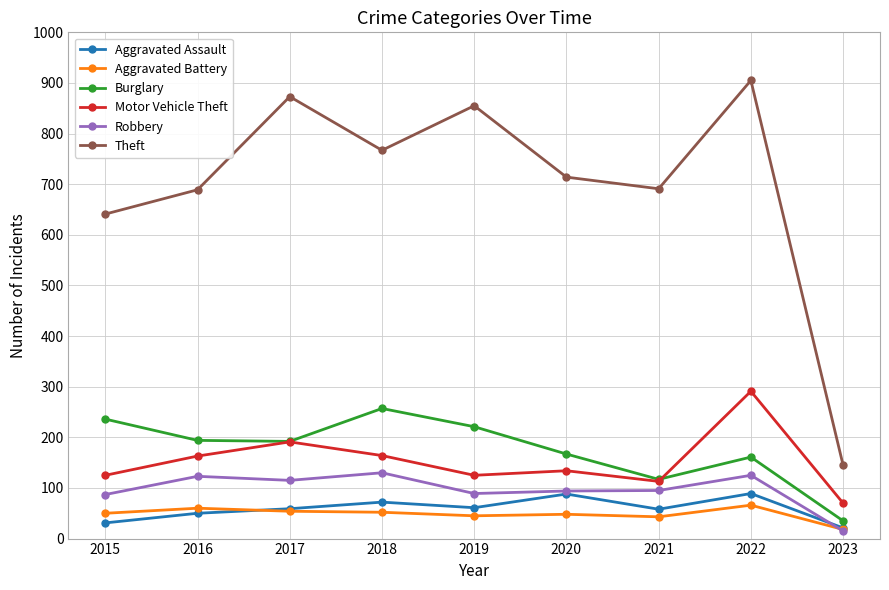

At how many categories does at least one series exceed 536?

8